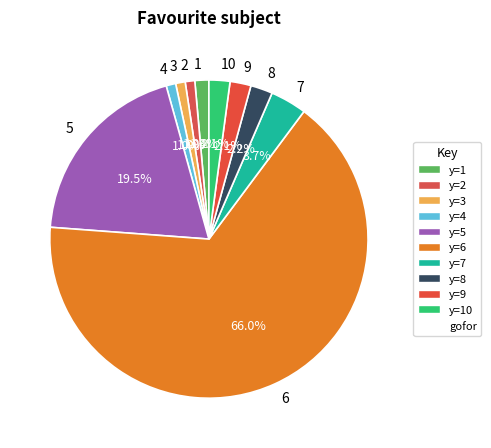

How many slices are in this pie chart?

10